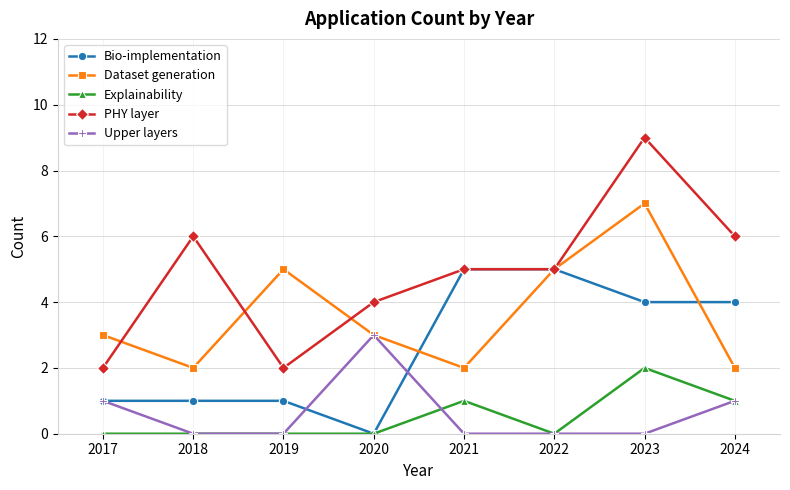

Count the number of categories in the chart.

8